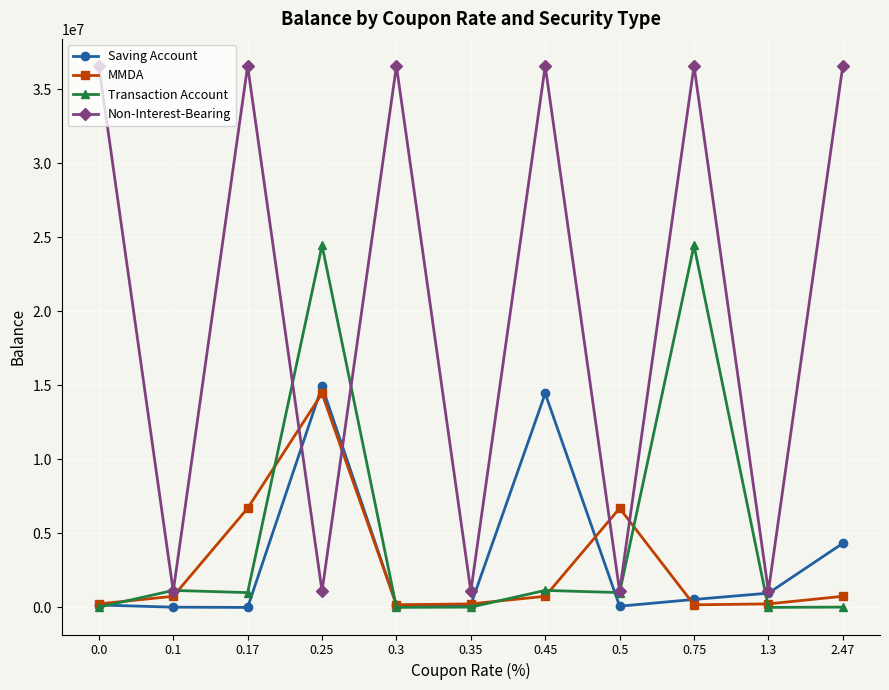

List the series in order of their peak value, lowest first.

MMDA, Saving Account, Transaction Account, Non-Interest-Bearing